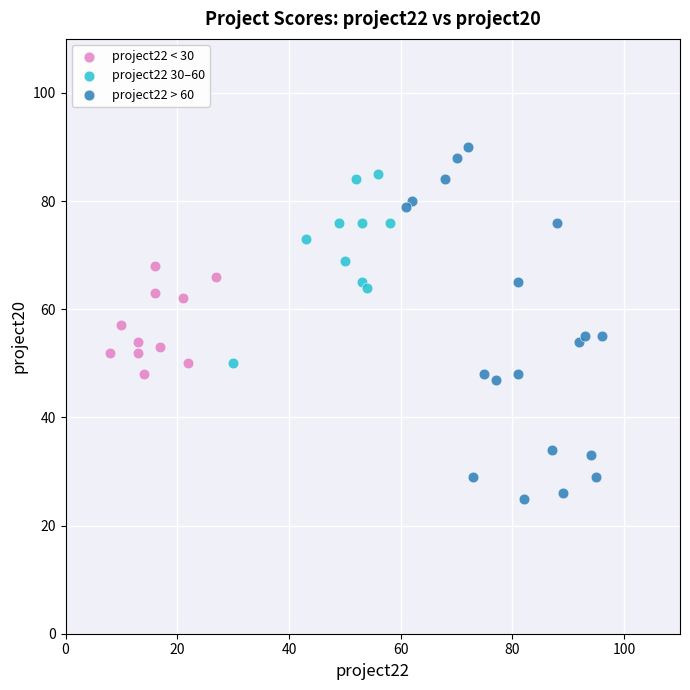

Which series has the largest Y range (max minus min)?

project22 > 60